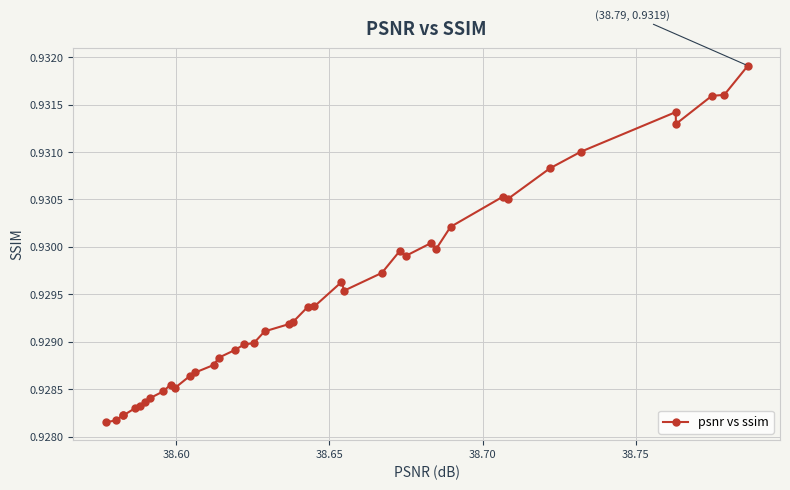

True or false: there are more than 2 points higher than both neighbors.

True